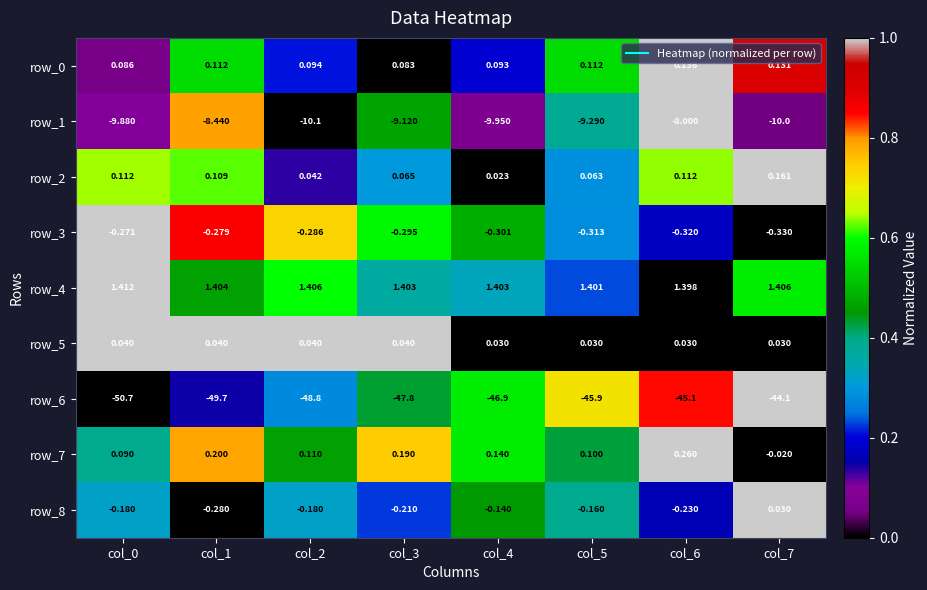

How many values in the row_6 series exceed -46?

3